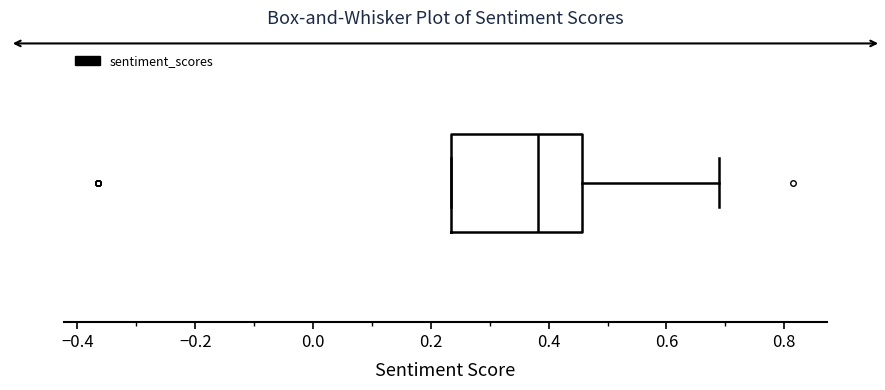

Where does the right whisker of the box end on the x-axis? The values are not printed on the chart, so give them approximately, as read against the axis.

0.68